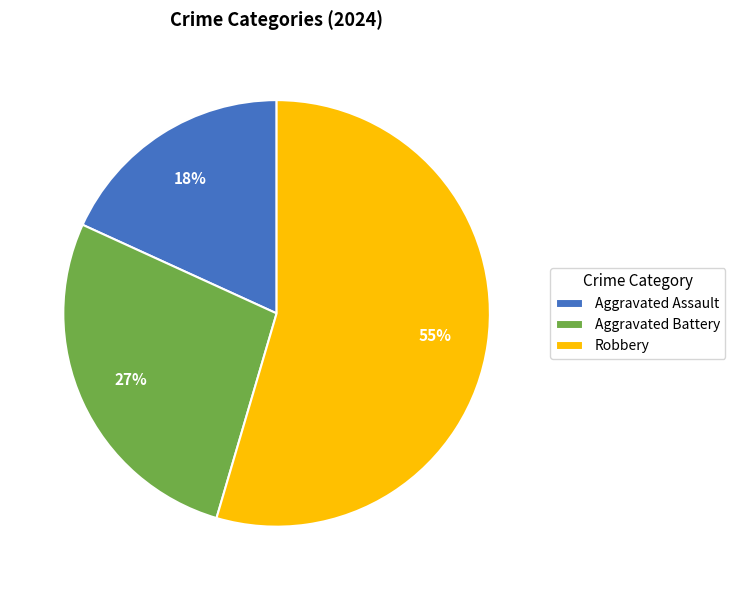

What is the smallest slice in the pie chart?

Aggravated Assault